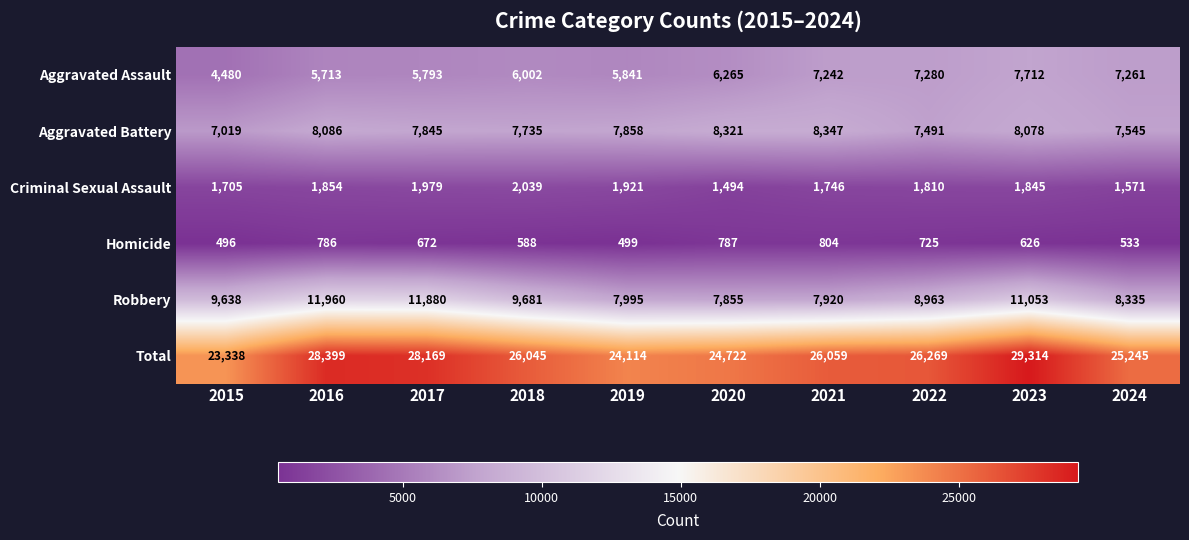

Where does the Homicide series first go above 672?

2016